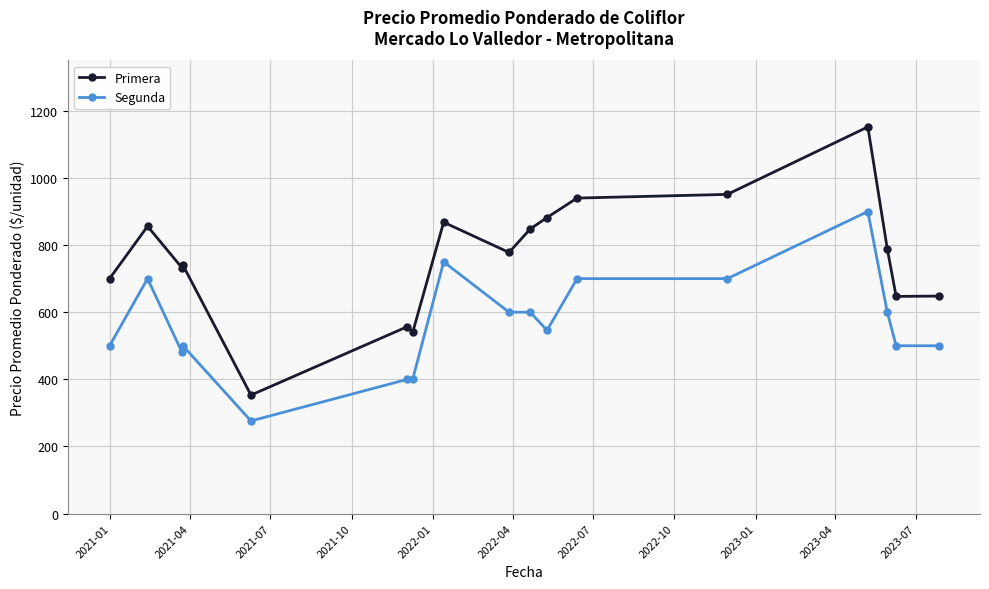

True or false: Primera has more than 1 points higher than both neighbors.

True